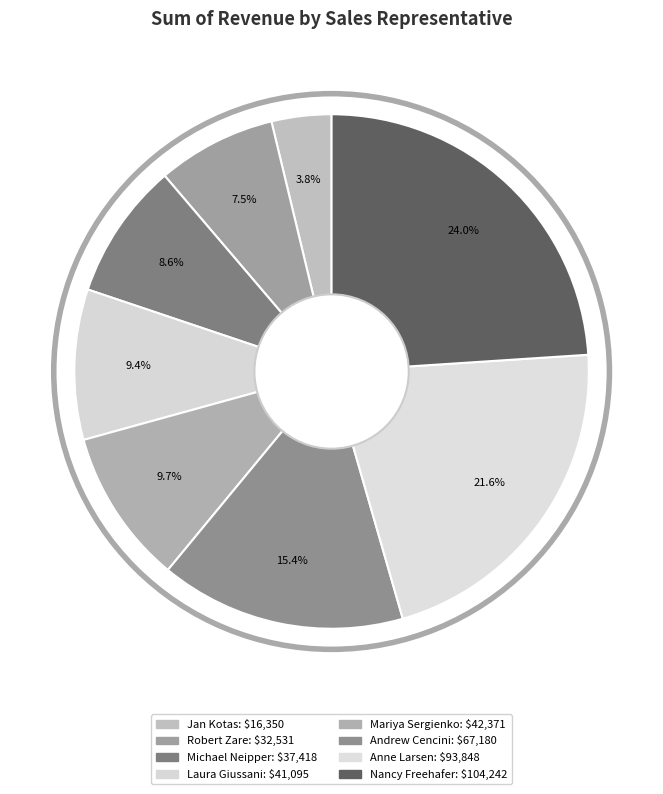

Count the number of slices in the pie.

8